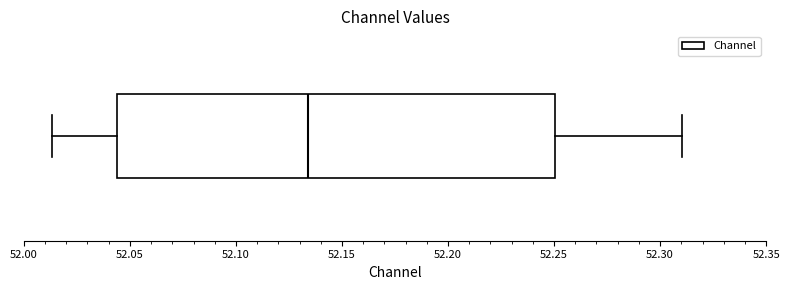

Read this box plot against the x-axis: the position of the median line, the range covered by the box, and the ends of both whiskers. The values are not printed on the chart, so give them approximately, as read against the axis.

median 52.135, box 52.045 to 52.250, whiskers 52.015 to 52.310